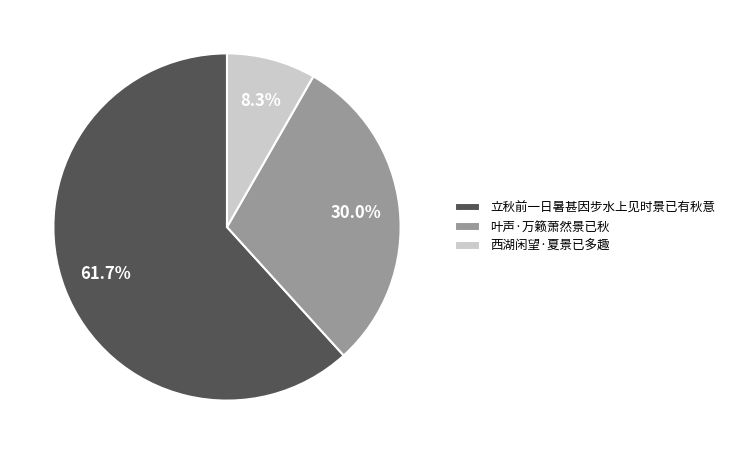

Which slice is the smallest?

西湖闲望·夏景已多趣